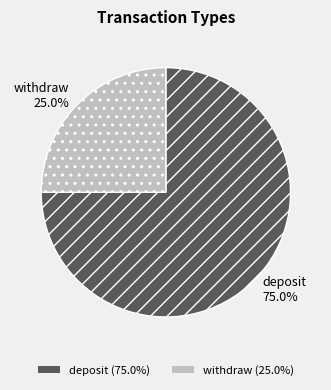

What is the smallest slice in the pie chart?

withdraw